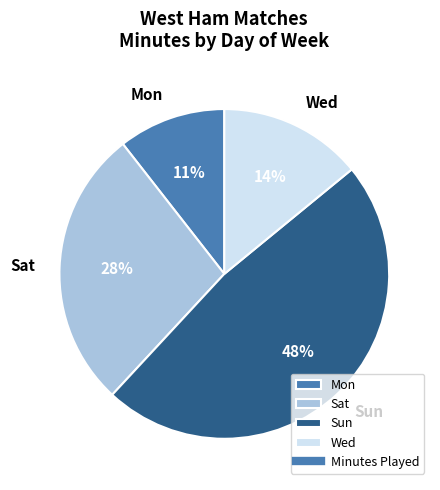

Which category has the biggest portion of the pie?

Sun